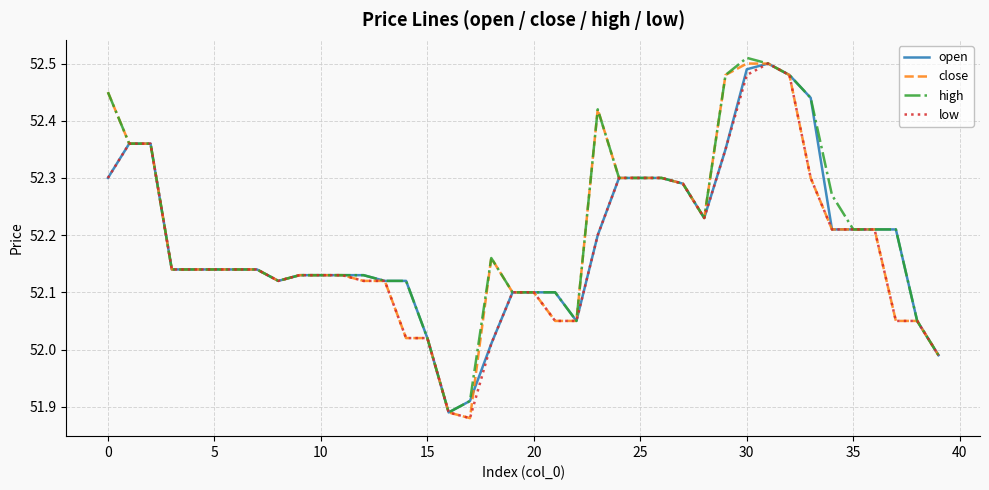

Which series has the widest spread of values?

close